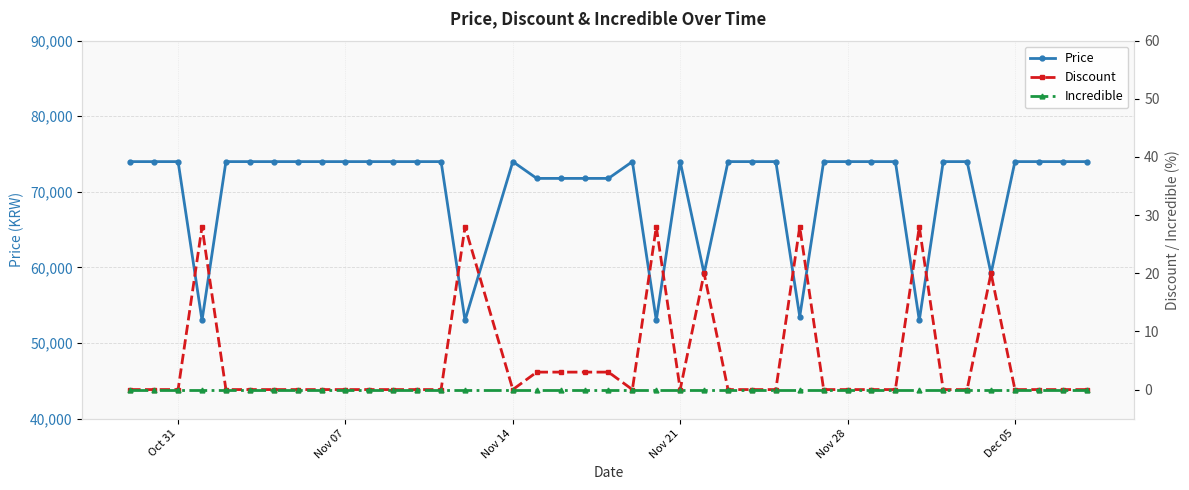

What is the maximum value for Price?

74000